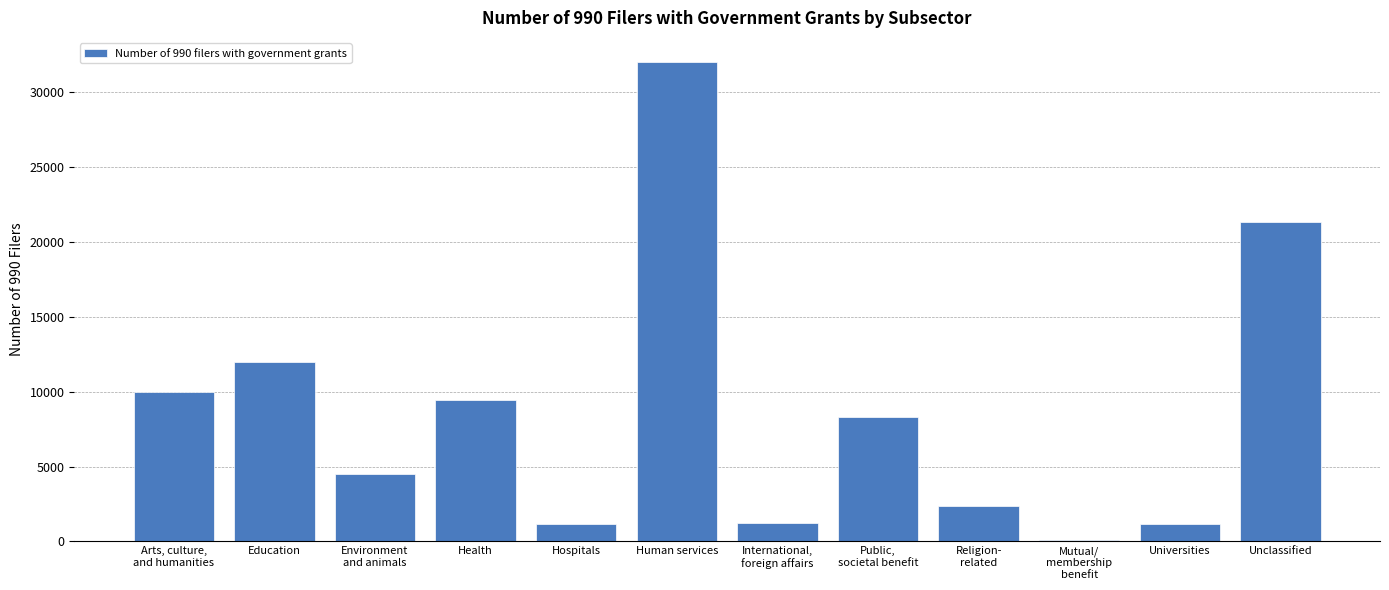

The chart shows a value of 32031 at Human services. True or false?

True